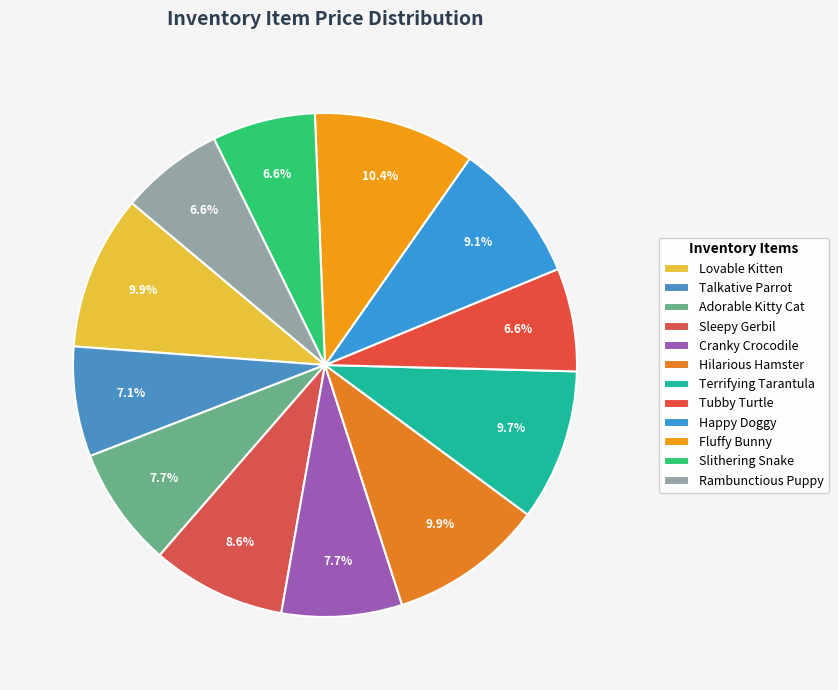

Count the number of slices in the pie.

12